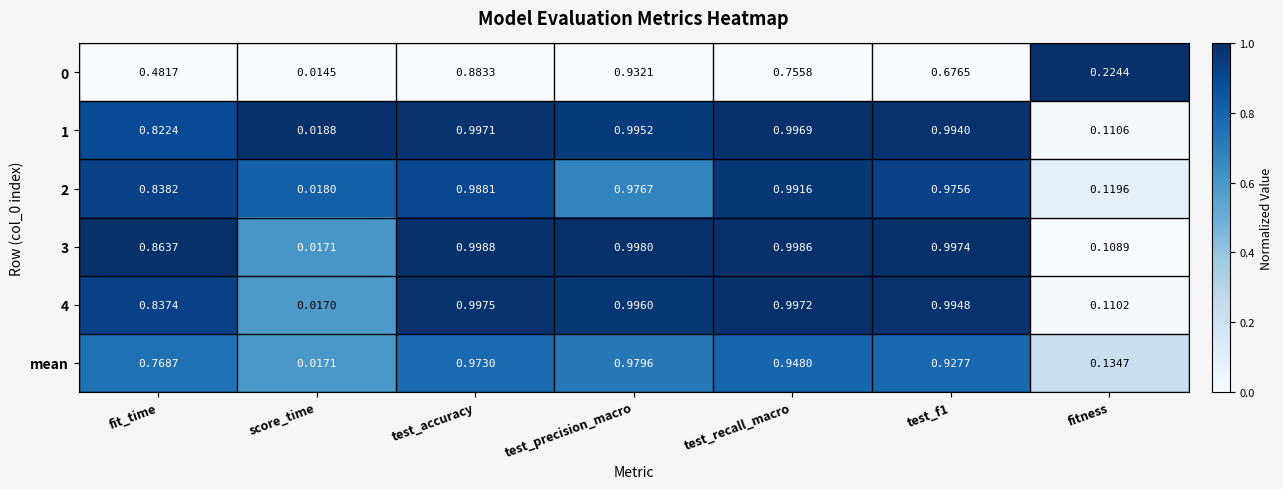

Where is 0 nearest to the value 0?

score_time